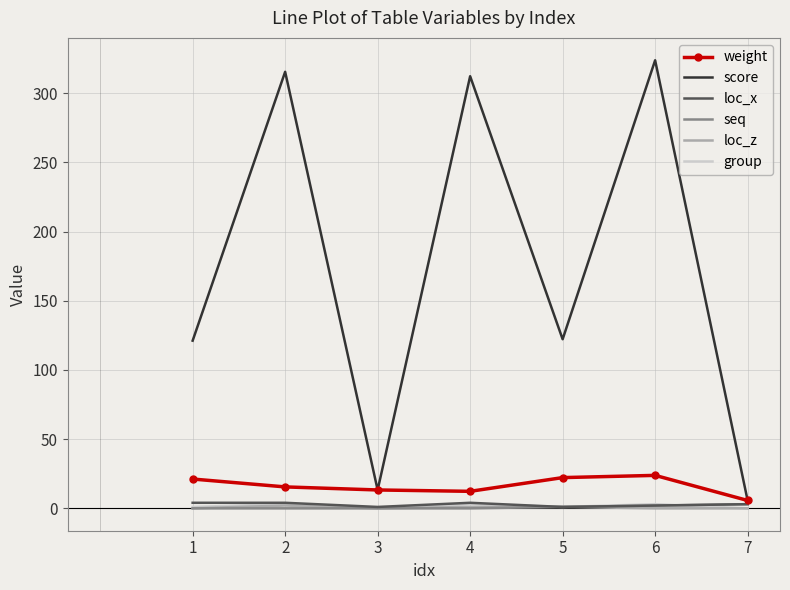

Which series changed the most between 1 and 3?

score